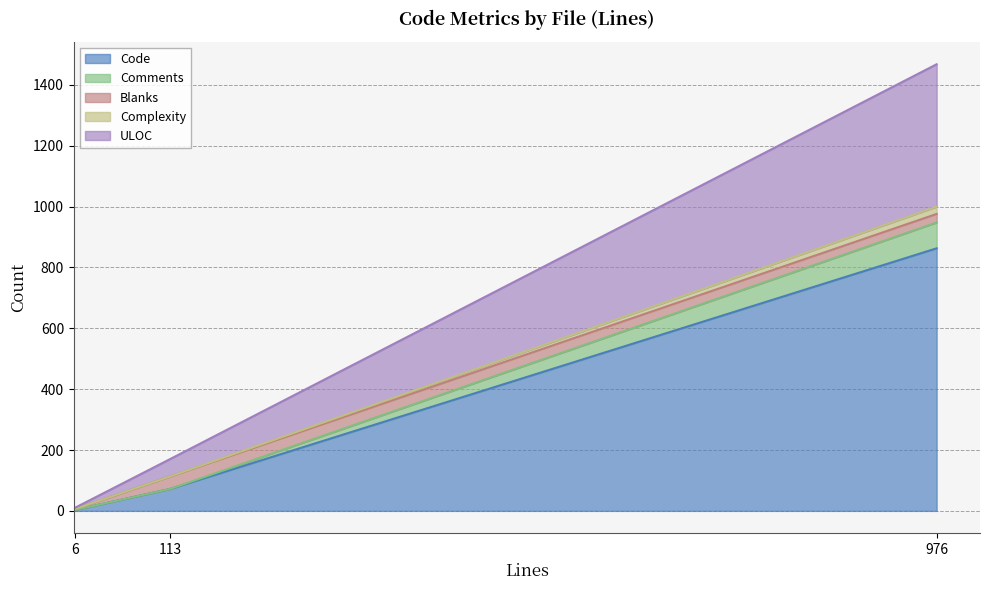

How many lines are shown in the chart?

5